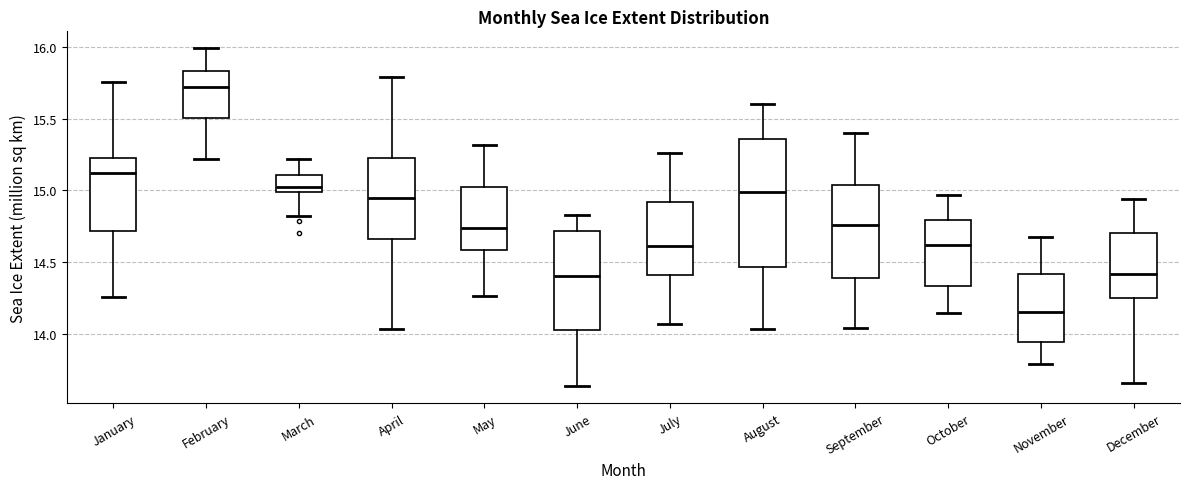

Which box is the tallest, from its lower edge to its upper edge?

August